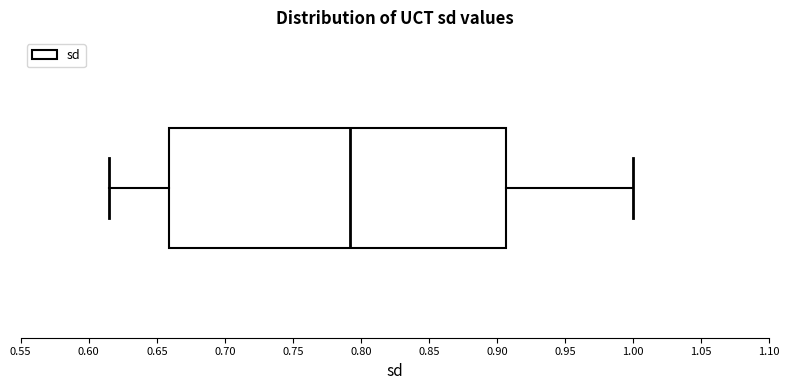

Read this box plot against the x-axis: the position of the median line, the range covered by the box, and the ends of both whiskers. The values are not printed on the chart, so give them approximately, as read against the axis.

median 0.790, box 0.660 to 0.905, whiskers 0.615 to 1.000